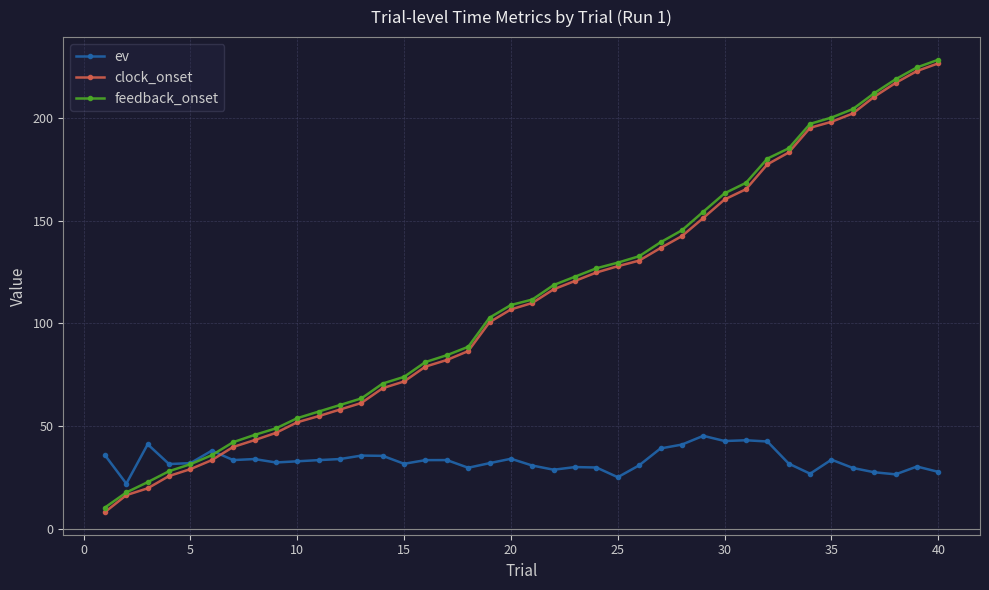

What is the sum of all feedback_onset values?

4494.7